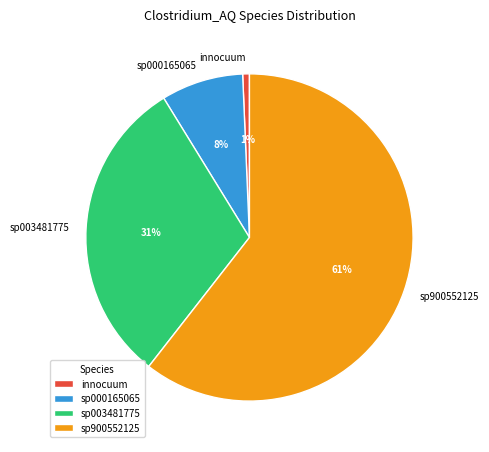

Is the sum of sp900552125 and sp003481775 greater than half?

Yes